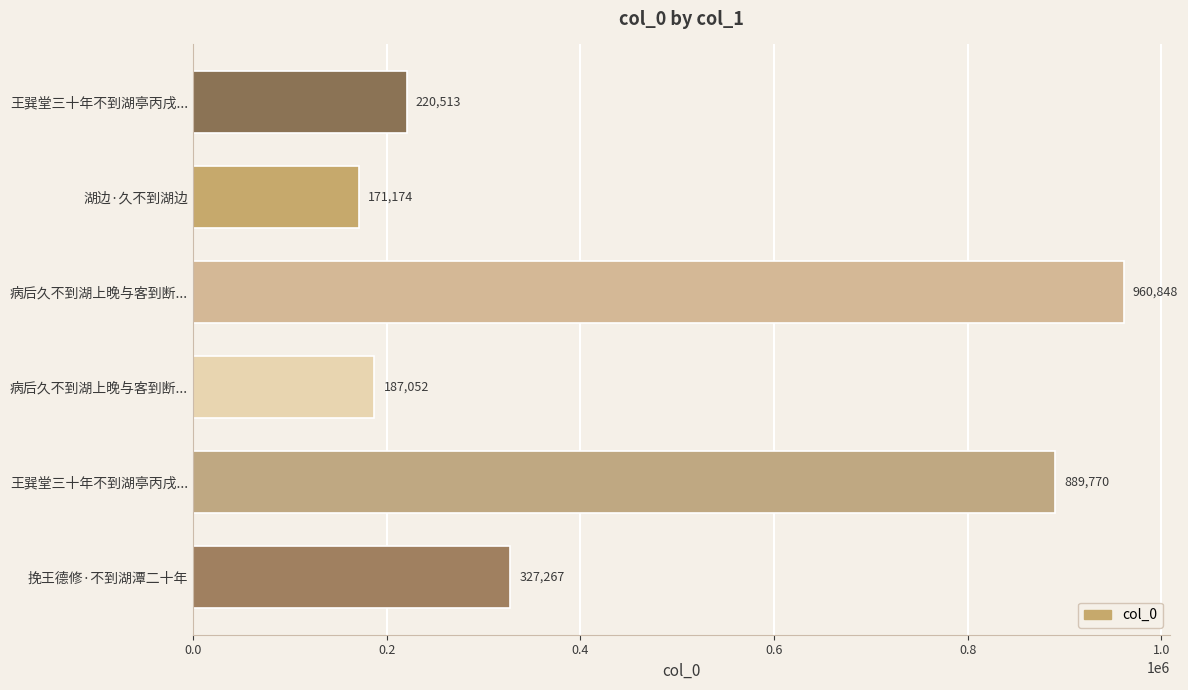

At which label is the value closest to 566011?

挽王德修·不到湖潭二十年